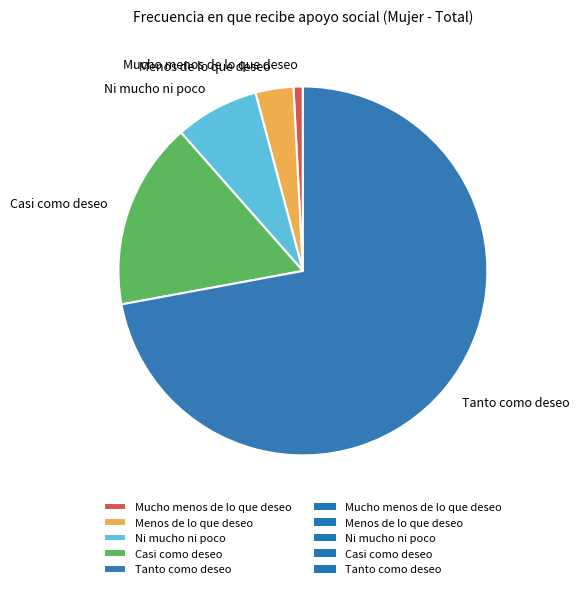

What is the majority slice?

Tanto como deseo